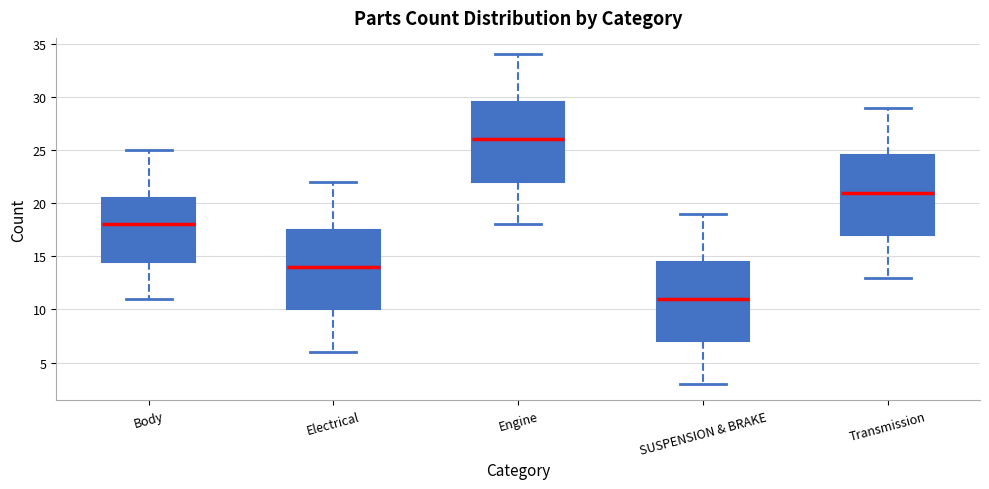

Reading left to right, read every box against the y-axis: the position of its median line, the range the box covers, and the ends of its whiskers. The values are not printed on the chart, so give them approximately, as read against the axis.

Body: median 18.0, box 14.5 to 20.5, whiskers 11.0 to 25.0
Electrical: median 14.0, box 10.0 to 17.5, whiskers 6.0 to 22.0
Engine: median 26.0, box 22.0 to 29.5, whiskers 18.0 to 34.0
SUSPENSION & BRAKE: median 11.0, box 7.0 to 14.5, whiskers 3.0 to 19.0
Transmission: median 21.0, box 17.0 to 24.5, whiskers 13.0 to 29.0